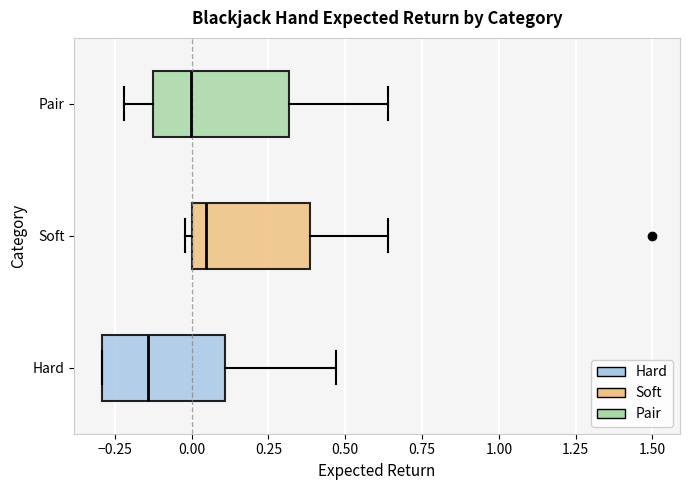

Reading bottom to top, read every box against the x-axis: the position of its median line, the range the box covers, and the ends of its whiskers. The values are not printed on the chart, so give them approximately, as read against the axis.

Hard: median -0.15, box -0.30 to 0.10, whiskers -0.30 to 0.45
Soft: median 0.05, box 0.00 to 0.40, whiskers 0.00 (just left of the box's left edge) to 0.65
Pair: median 0.00, box -0.15 to 0.30, whiskers -0.20 to 0.65